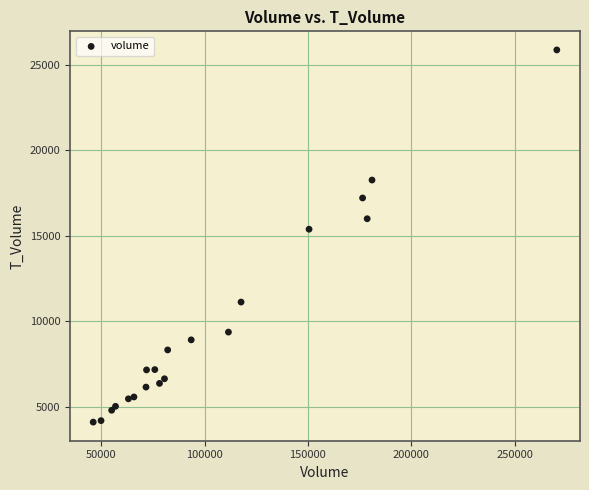

What Y value in the scatter plot is closest to 14989?

15387